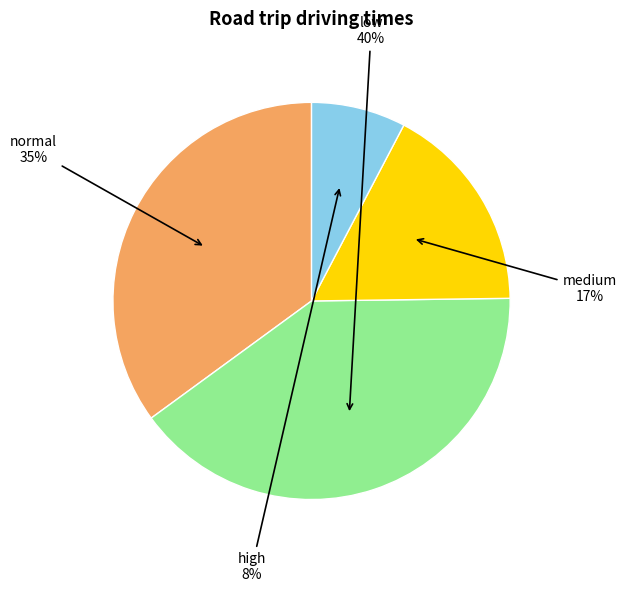

To the nearest percent, what is the difference between the largest and smallest slice percentages?

32%